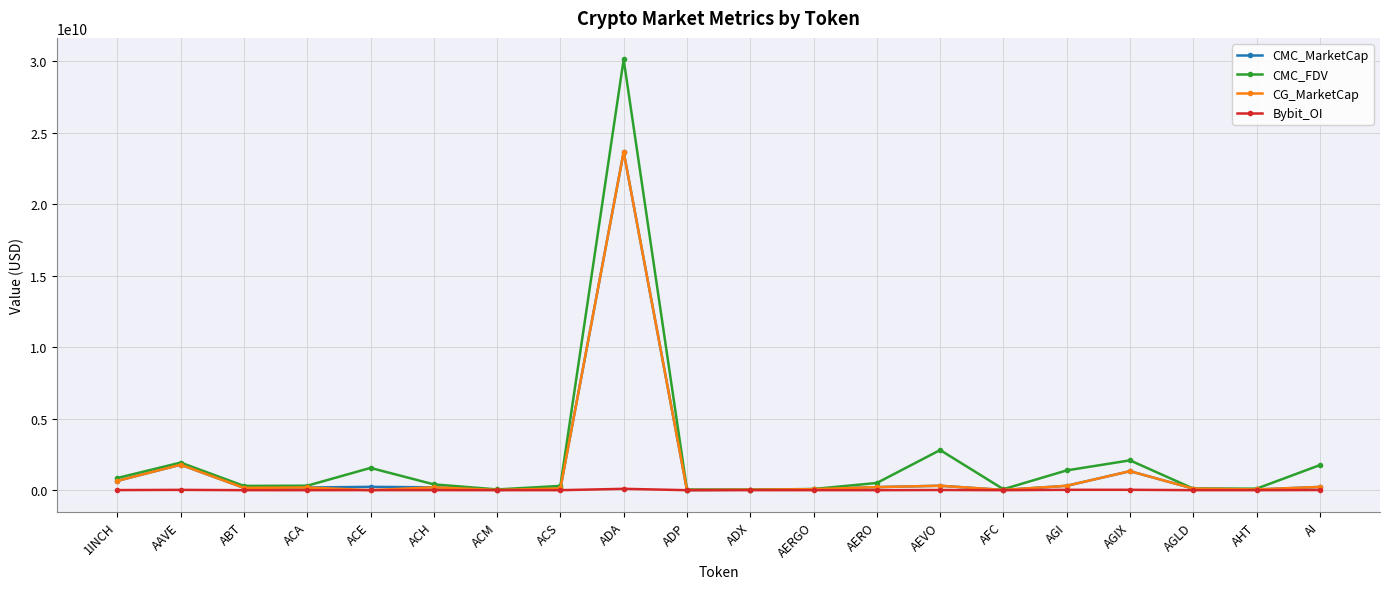

Which category has the highest value across all series?

ADA